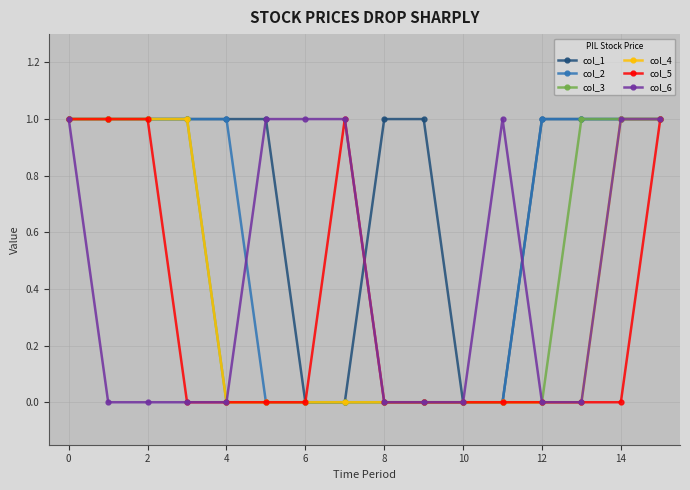

What is the value of the col_2 point at the 3rd from the left?

1